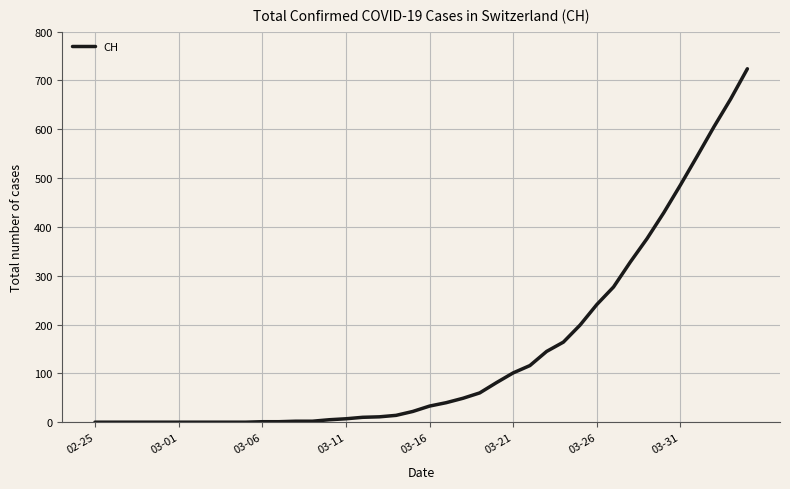

What is the greatest value displayed?

724